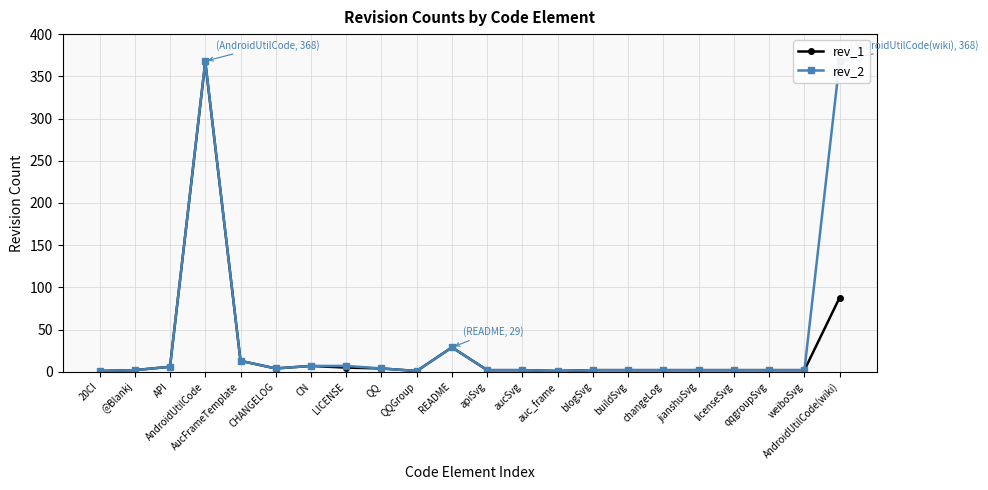

What position from the left is aucSvg?

13